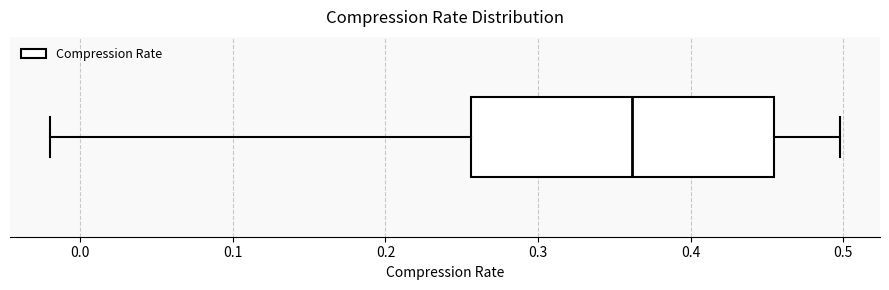

Where is the left edge of the box on the x-axis? The values are not printed on the chart, so give them approximately, as read against the axis.

0.26